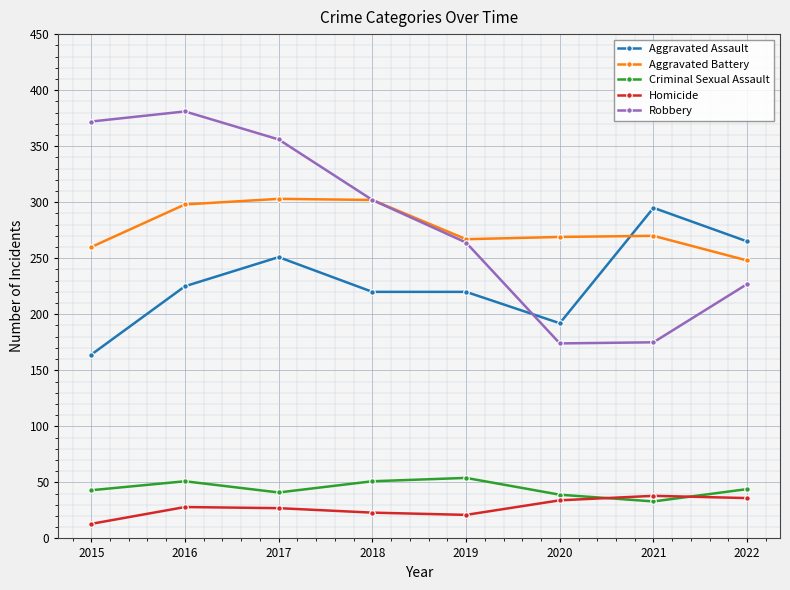

Where is Aggravated Assault nearest to the value 229?

2016